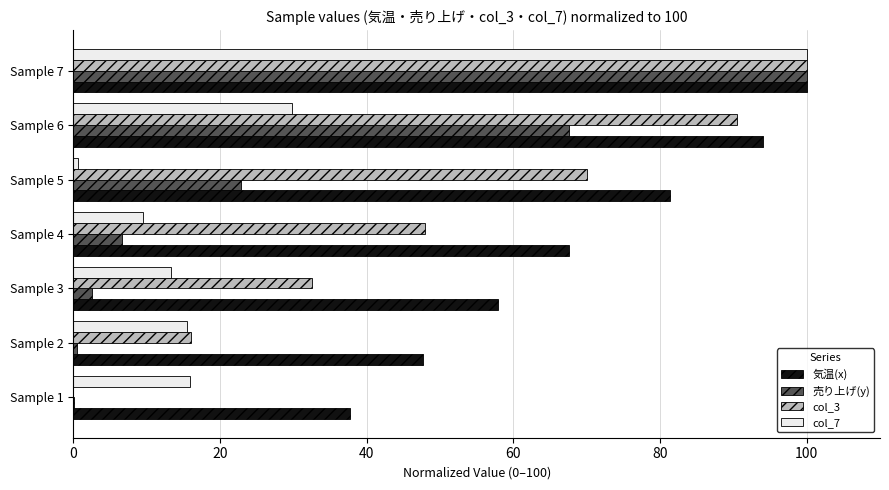

The value of 売り上げ(y) at Sample 4 is 11.4. True or false?

False